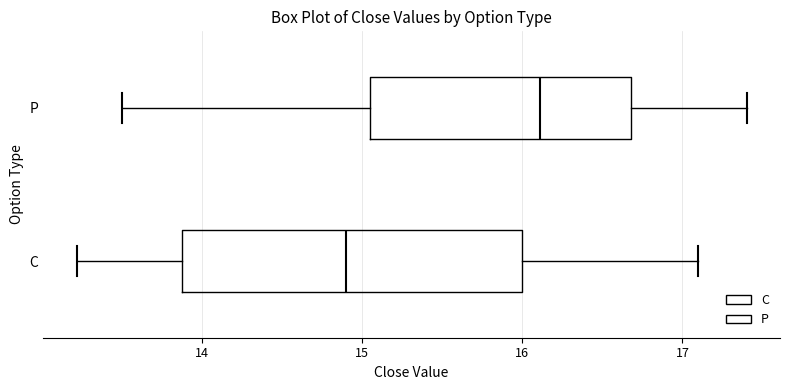

Reading bottom to top, transcribe this box plot: for each box, give where its median line is, the range the box spans, and where its two whiskers end, as read against the x-axis. The values are not printed on the chart, so give them approximately, as read against the axis.

C: median 14.9, box 13.9 to 16.0, whiskers 13.2 to 17.1
P: median 16.1, box 15.1 to 16.7, whiskers 13.5 to 17.4